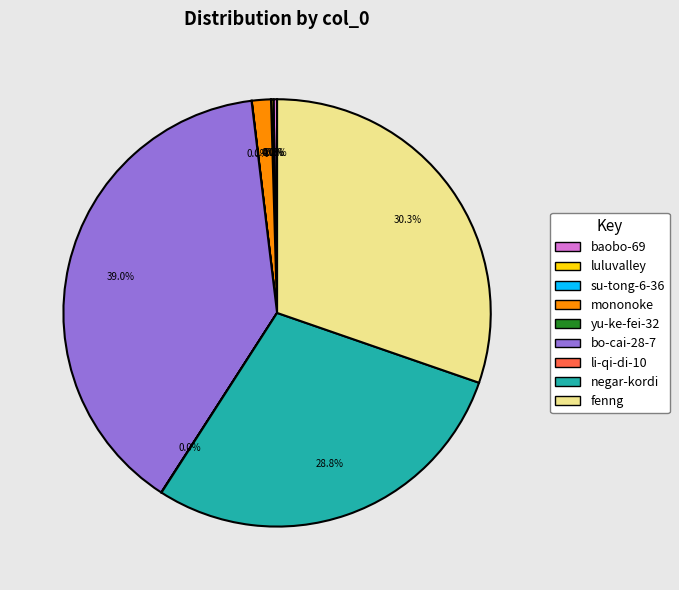

Which slice is the largest?

bo-cai-28-7